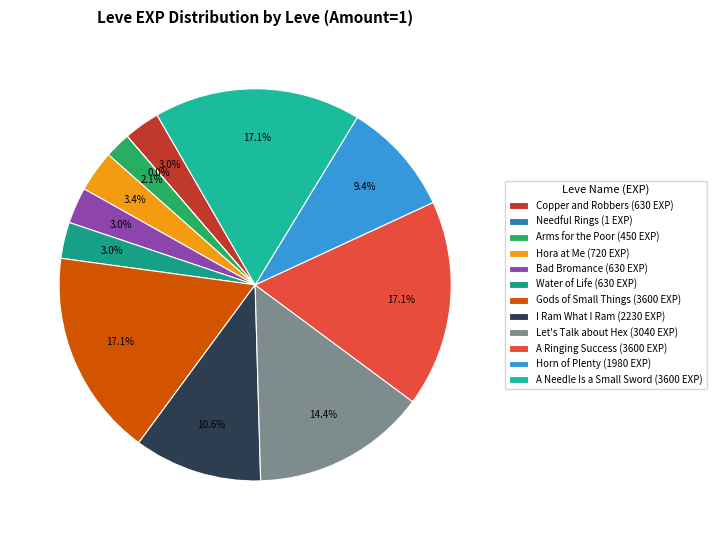

What portion of the pie excludes Water of Life?

97.0%